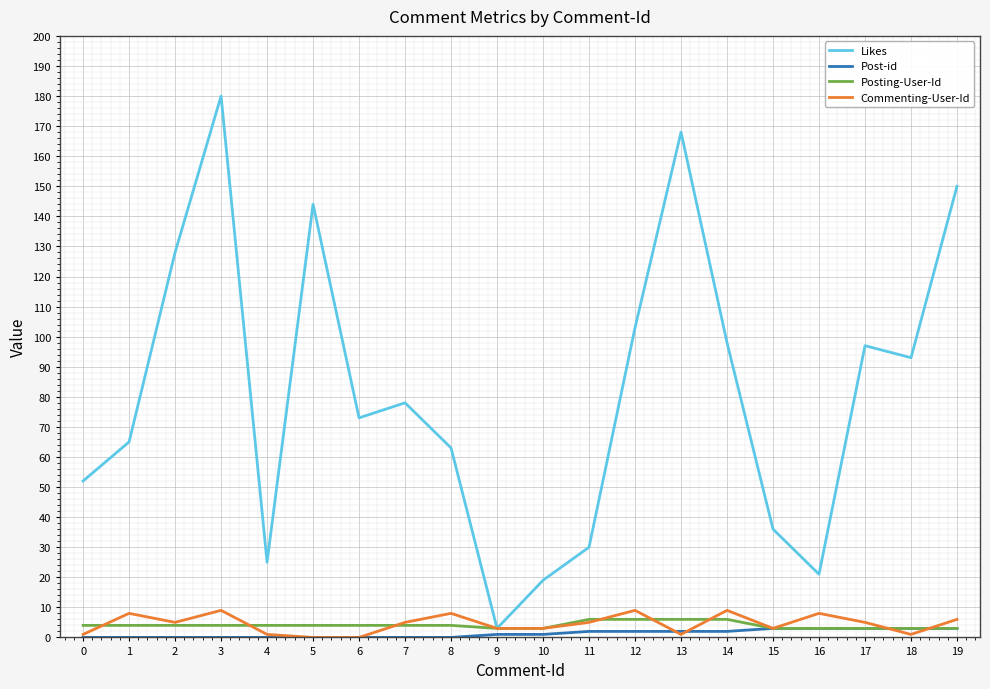

At how many categories does at least one series exceed 157?

2